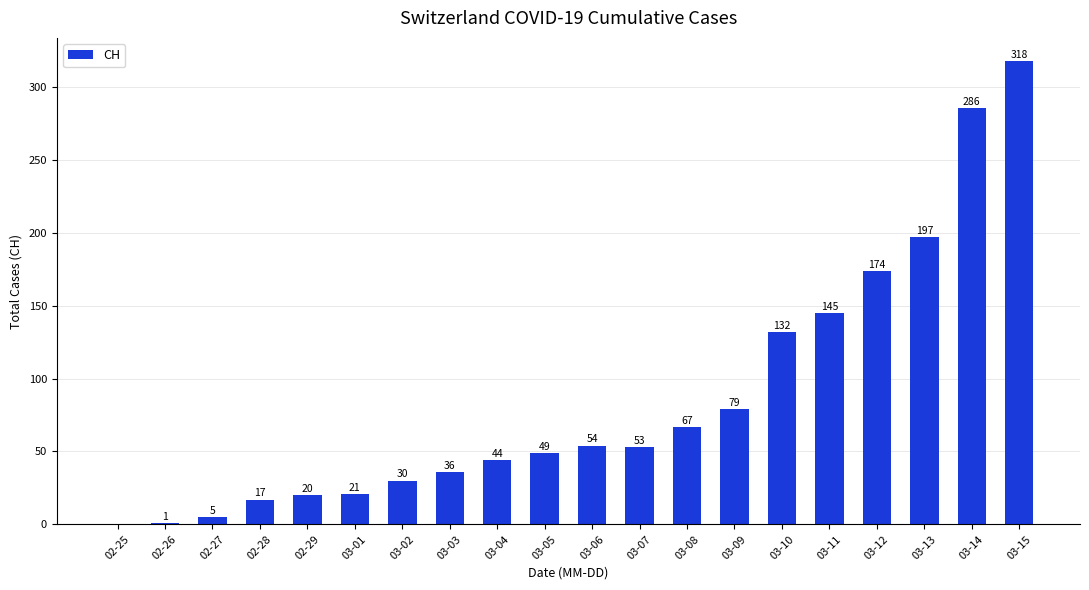

The chart shows a value of 67 at 03-08. True or false?

True